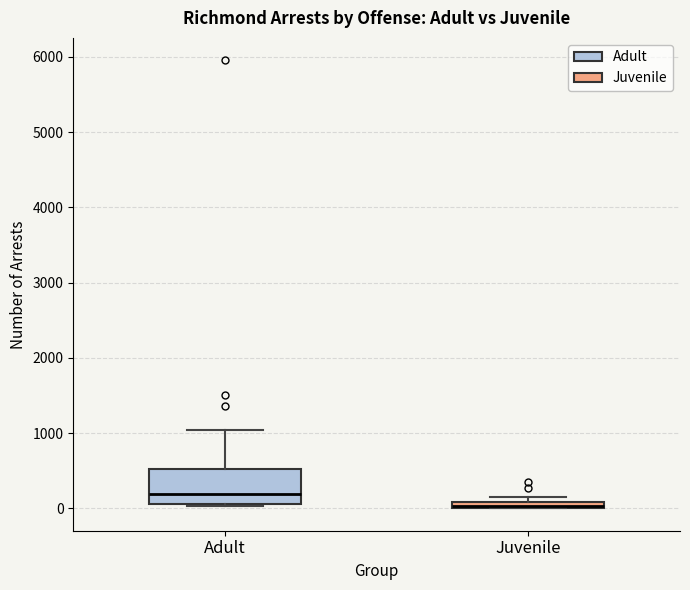

Where is the lower edge of the box for Juvenile on the y-axis? The values are not printed on the chart, so give them approximately, as read against the axis.

0